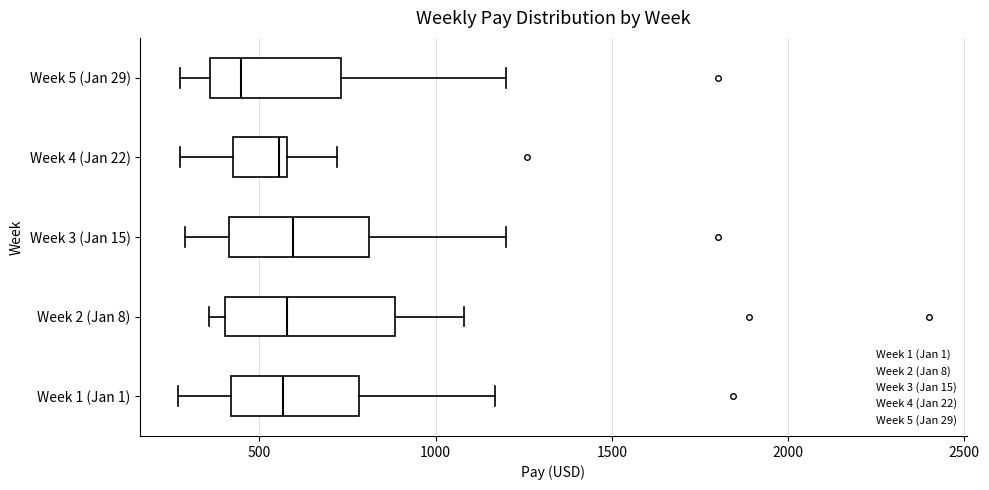

Which box is the widest, from its left edge to its right edge?

Week 2 (Jan 8)